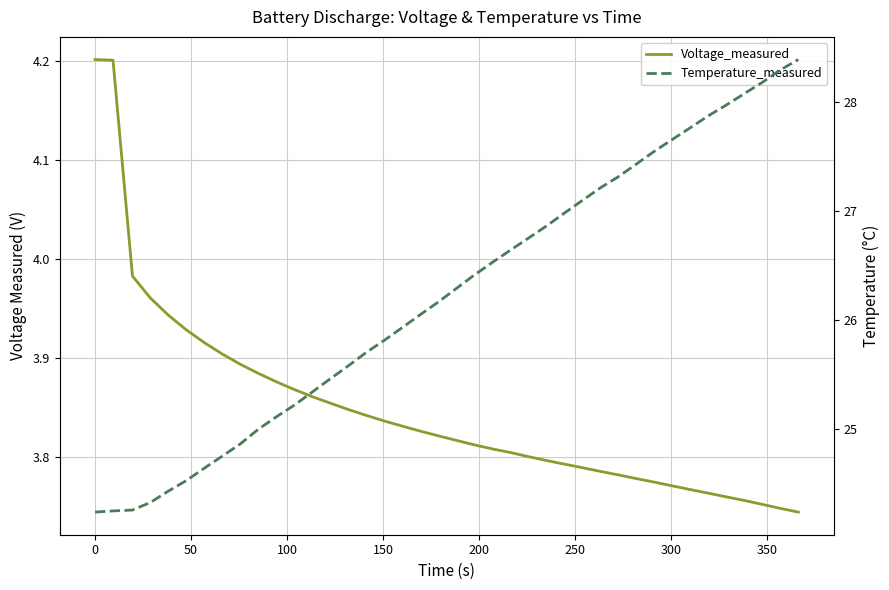

Reading left to right, list all the values displayed in this chart.

Voltage_measured: 4.2	4.2	4.0	4.0	3.9	3.9	3.9	3.9	3.9	3.9	3.9	3.9	3.9	3.9	3.8	3.8	3.8	3.8	3.8	3.8	3.8	3.8	3.8	3.8	3.8	3.8	3.8	3.8	3.8	3.8	3.8	3.8	3.8	3.8	3.8	3.8	3.8	3.8	3.7	3.7
Temperature_measured: 24.2	24.2	24.3	24.3	24.4	24.5	24.6	24.8	24.9	25.0	25.1	25.2	25.3	25.5	25.6	25.7	25.8	25.9	26.0	26.2	26.3	26.4	26.5	26.6	26.7	26.9	27.0	27.1	27.2	27.3	27.4	27.5	27.7	27.8	27.9	28.0	28.1	28.2	28.3	28.4